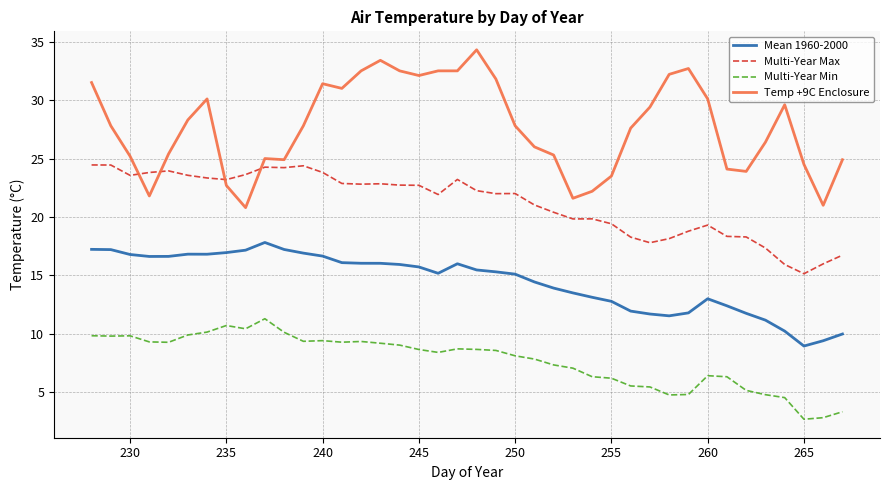

What is the maximum value shown in the chart?

34.3